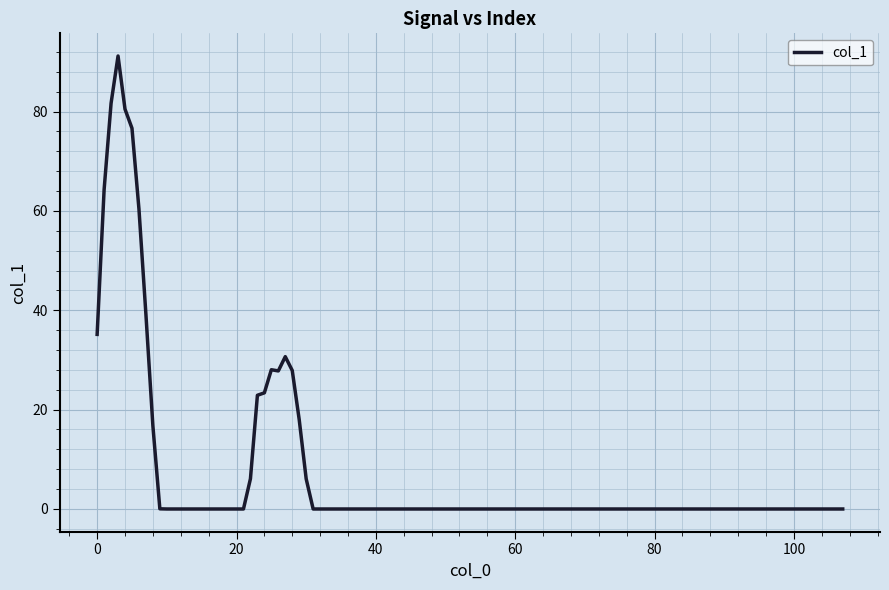

What is the difference between the maximum and minimum values?

91.2